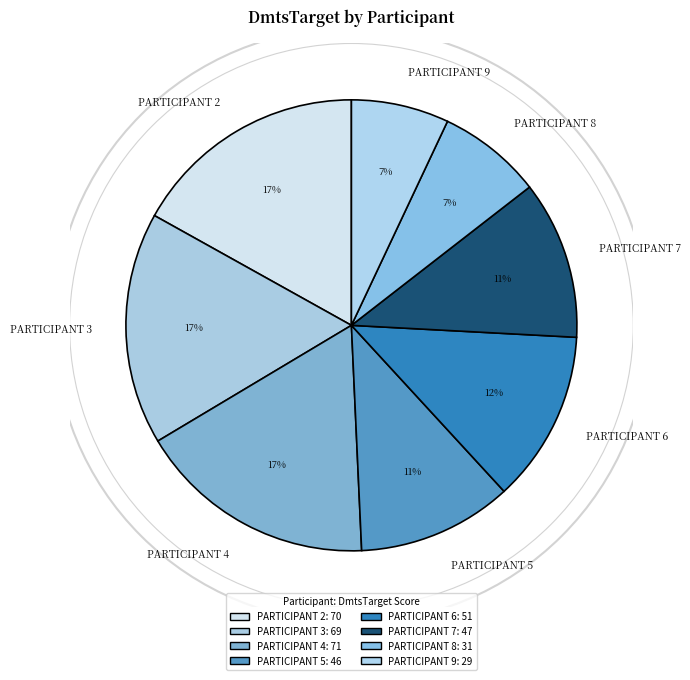

How many slices are in this pie chart?

8